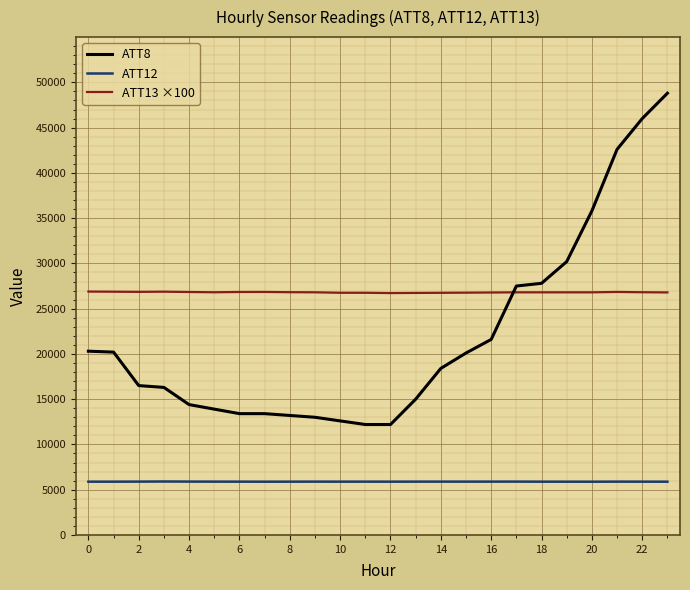

Rank the series by their maximum value, from lowest to highest.

ATT12, ATT13 ×100, ATT8